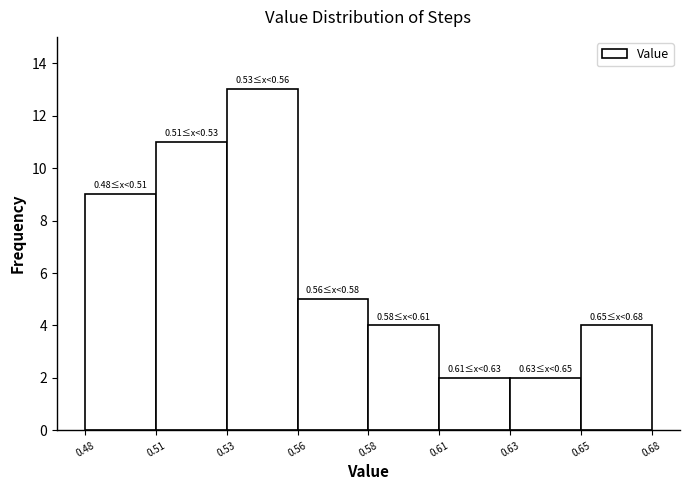

Reading left to right, what are all the values shown in this chart?

0.48=9	0.51=11	0.53=13	0.56=5	0.58=4	0.61=2	0.63=2	0.65=4